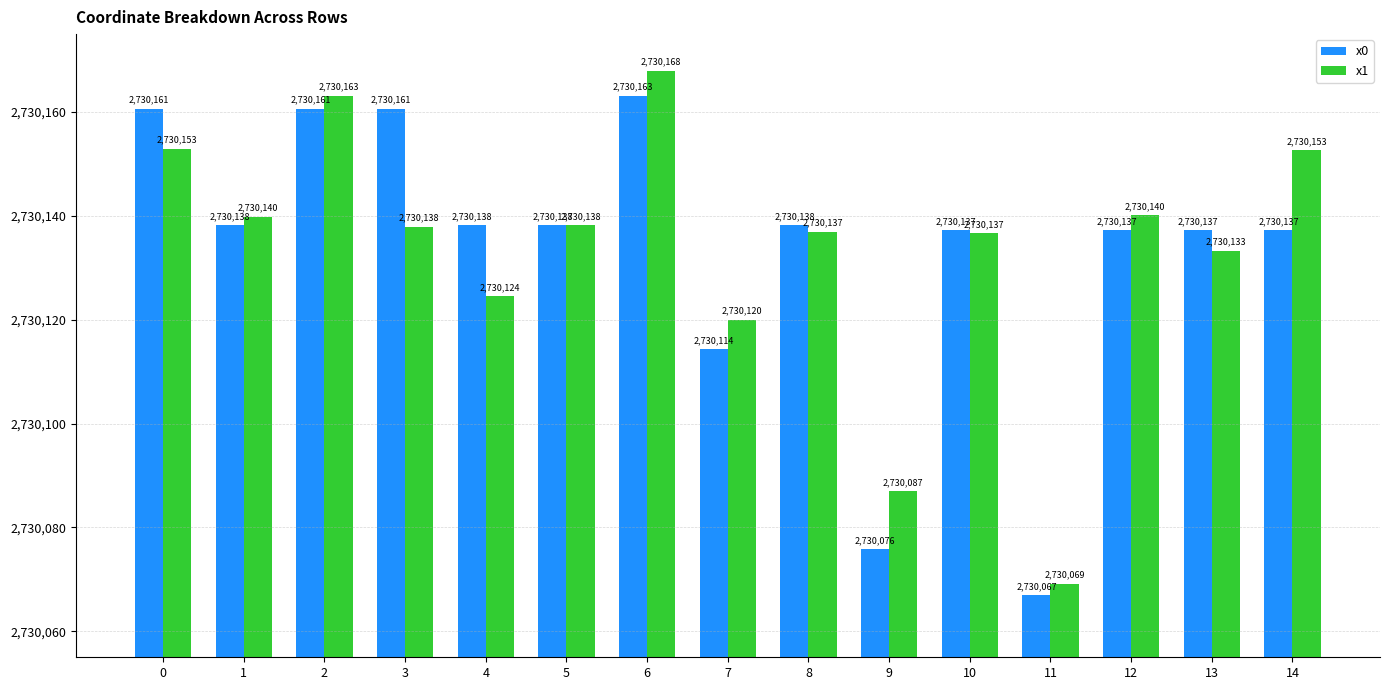

What are all the series names shown in the legend?

x0, x1